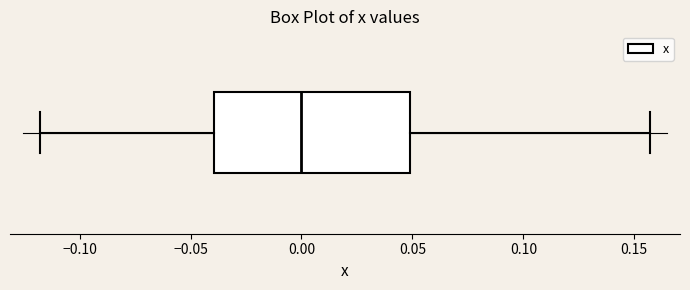

Where does the right whisker of the box end on the x-axis? The values are not printed on the chart, so give them approximately, as read against the axis.

0.155